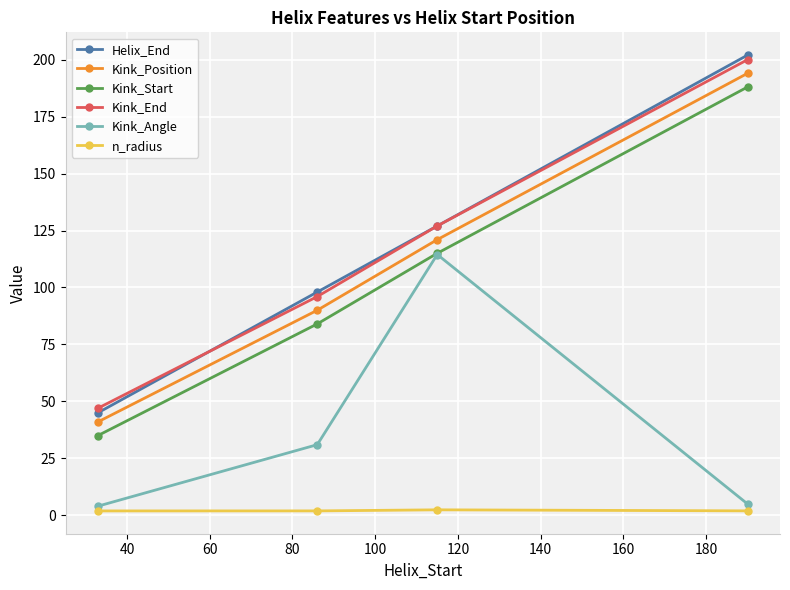

True or false: Kink_Position has more than 0 points higher than both neighbors.

False